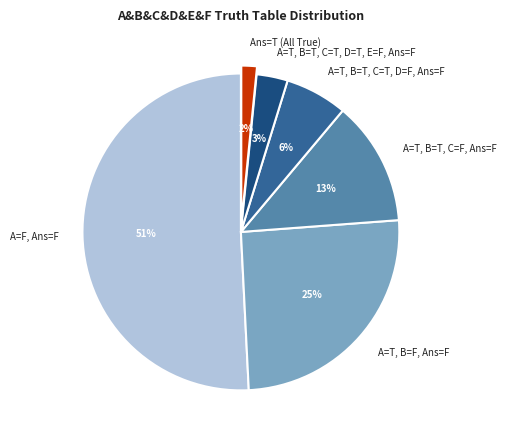

Combined, do Ans=T (All True) and A=T, B=F, Ans=F account for over 50%?

No